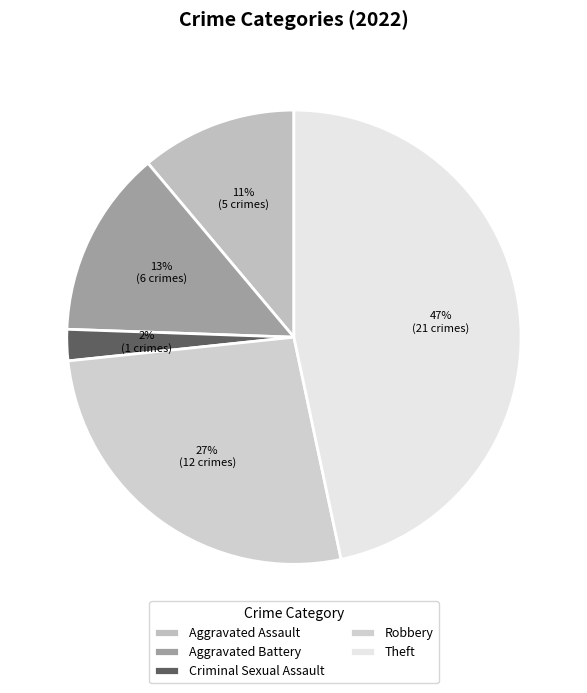

How many slices are in this pie chart?

5